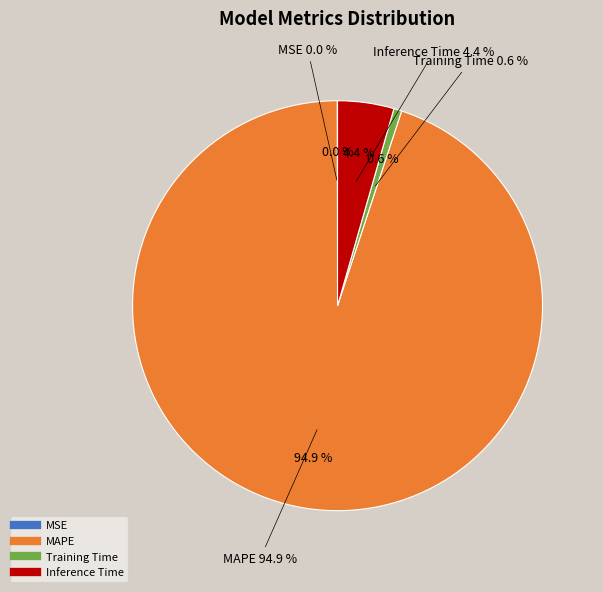

What is the majority slice?

MAPE